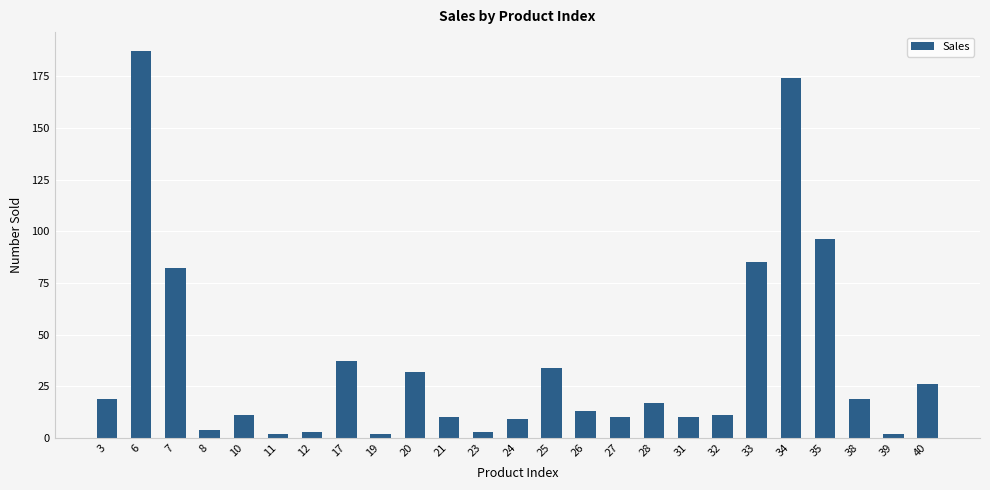

What is the greatest value displayed?

187